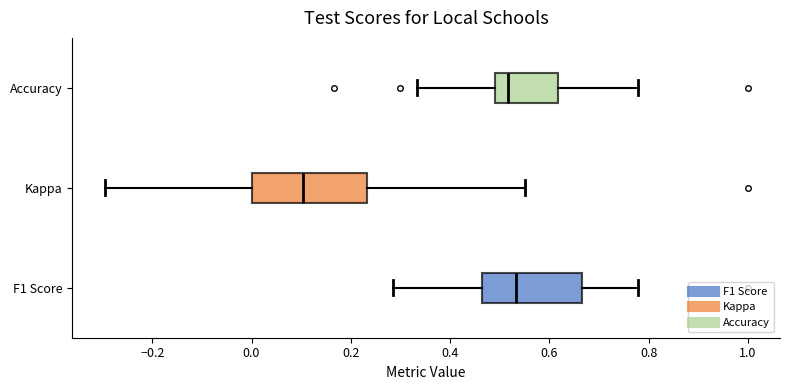

Which box's median line is the furthest to the left?

Kappa